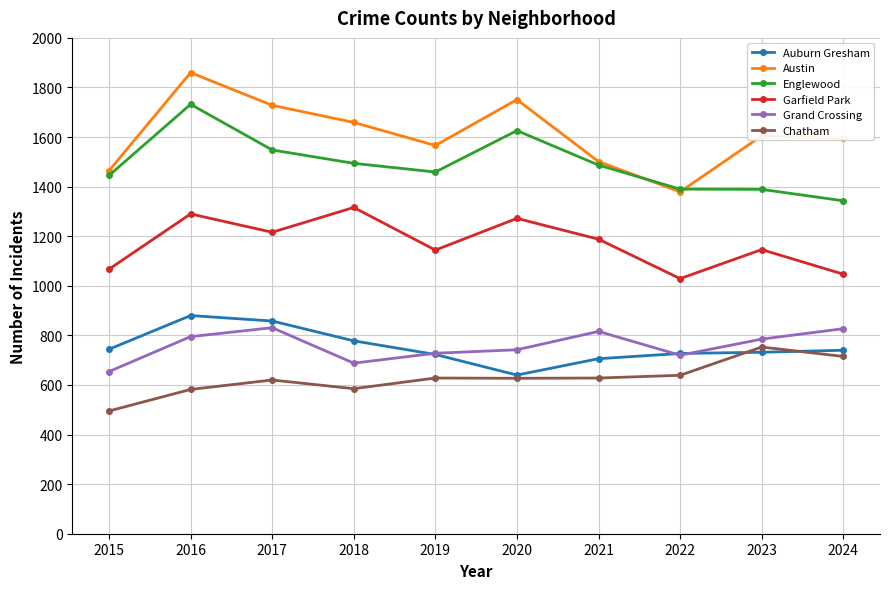

Which category has the highest value in the Chatham series?

2023